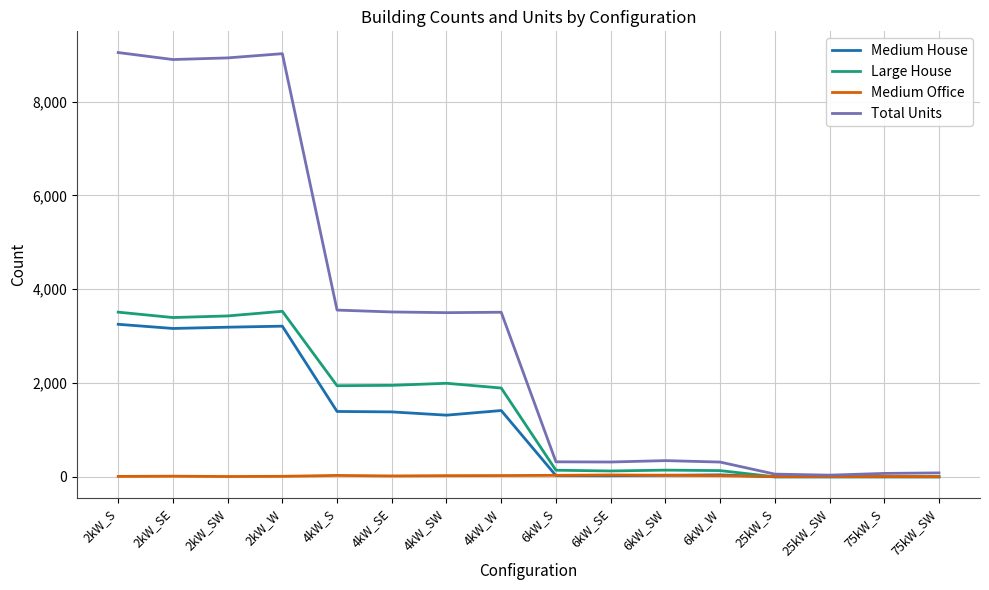

Which series has the largest range (max minus min)?

Total Units